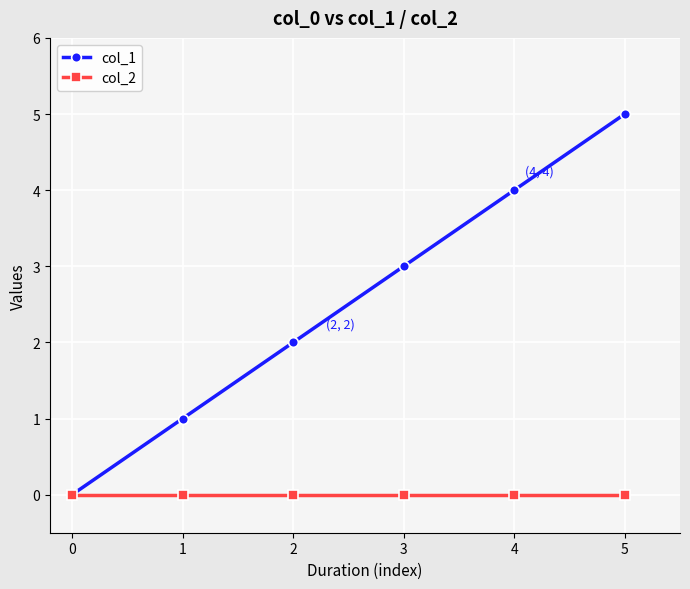

True or false: col_1 has more than 0 points higher than both neighbors.

False